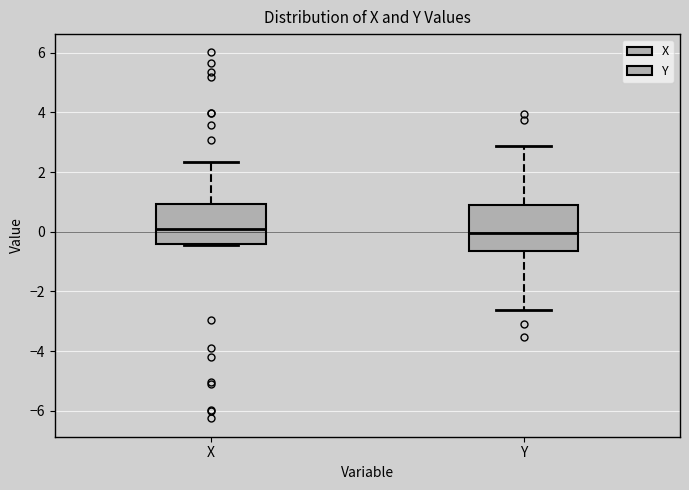

Reading left to right, read every box against the y-axis: the position of its median line, the range the box covers, and the ends of its whiskers. The values are not printed on the chart, so give them approximately, as read against the axis.

X: median 0.0, box -0.4 to 1.0, whiskers -0.4 to 2.4
Y: median 0.0, box -0.6 to 0.8, whiskers -2.6 to 2.8